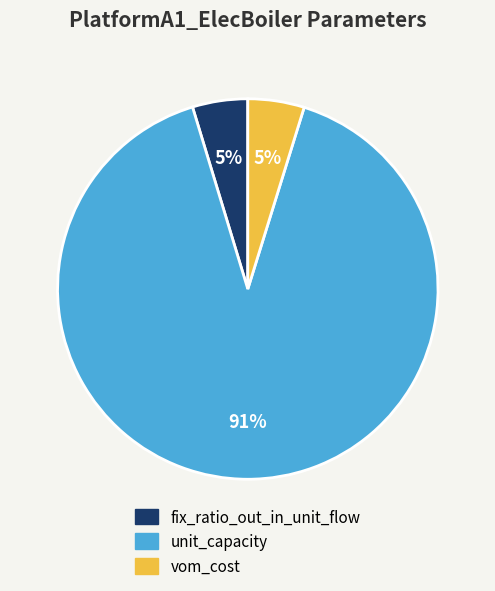

What is the ratio of the value at fix_ratio_out_in_unit_flow to the value at vom_cost?

1.0